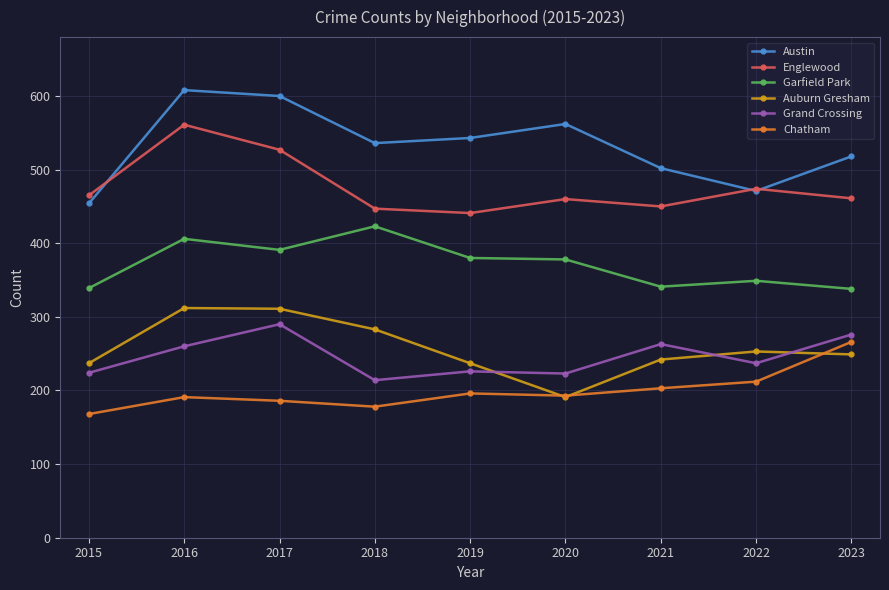

What is the value of the Chatham point at the 9th from the left?

266